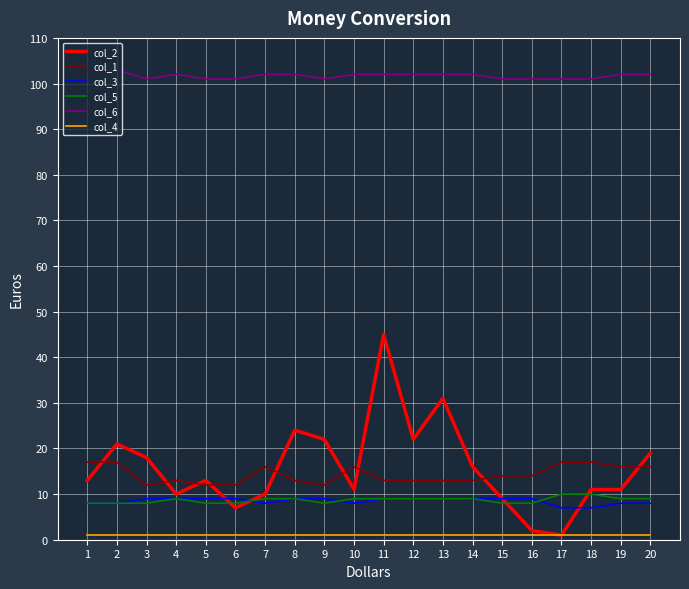

What is the total value across all series at 9?

153